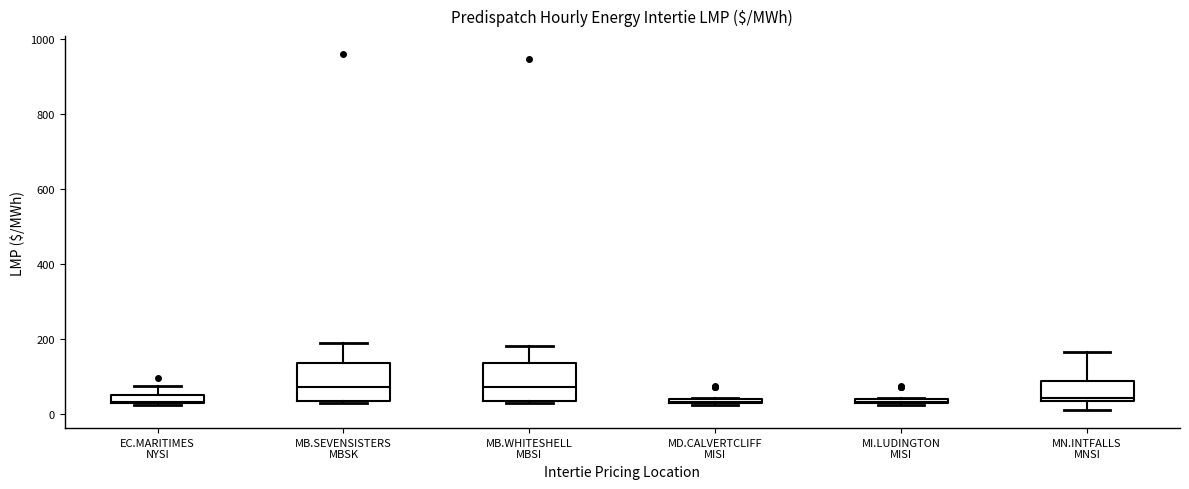

Where is the upper edge of the box for MD.CALVERTCLIFF MISI on the y-axis? The values are not printed on the chart, so give them approximately, as read against the axis.

40